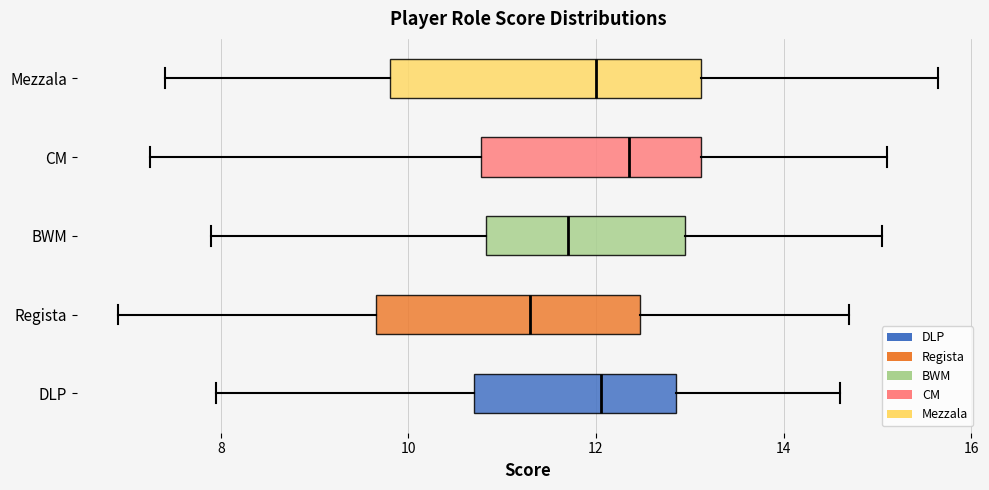

Reading bottom to top, transcribe this box plot: for each box, give where its median line is, the range the box spans, and where its two whiskers end, as read against the x-axis. The values are not printed on the chart, so give them approximately, as read against the axis.

DLP: median 12.0, box 10.8 to 12.8, whiskers 8.0 to 14.6
Regista: median 11.4, box 9.6 to 12.4, whiskers 7.0 to 14.8
BWM: median 11.8, box 10.8 to 13.0, whiskers 8.0 to 15.0
CM: median 12.4, box 10.8 to 13.2, whiskers 7.2 to 15.2
Mezzala: median 12.0, box 9.8 to 13.2, whiskers 7.4 to 15.6